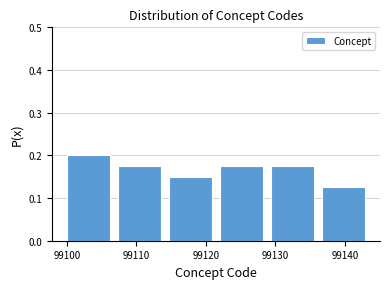

Over which range of the x-axis is the bar tallest?

99100 to 99107